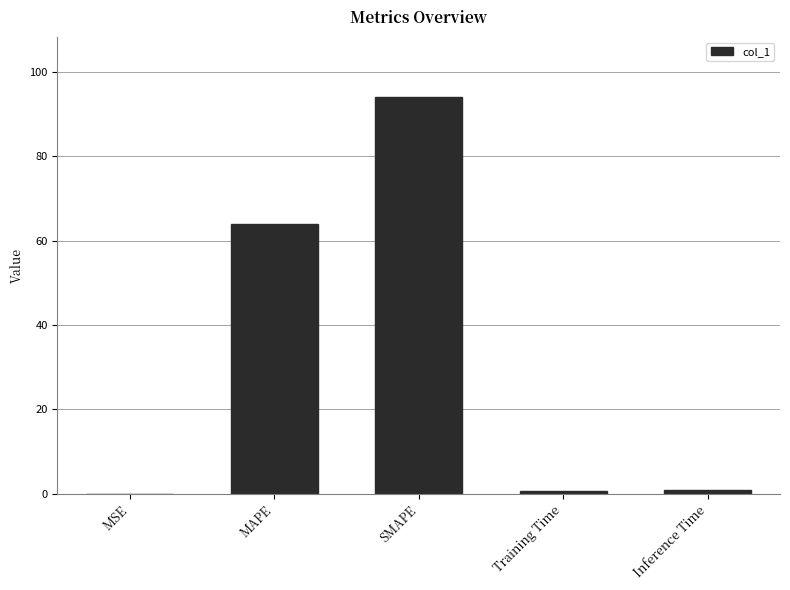

What is the sum of the values at MAPE and SMAPE?

158.1